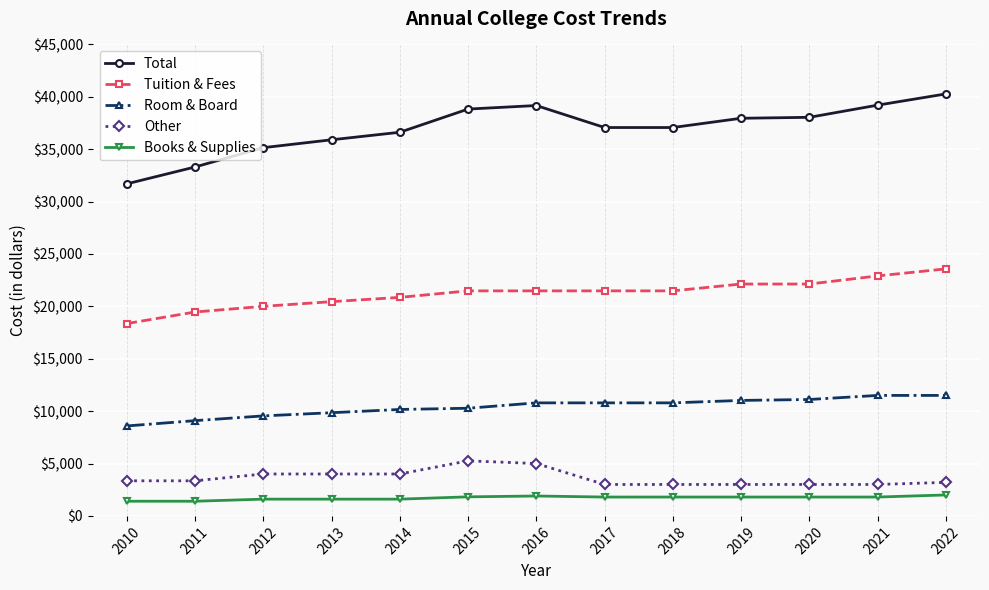

What is the value of the Tuition & Fees point at the 10th from the left?

22132